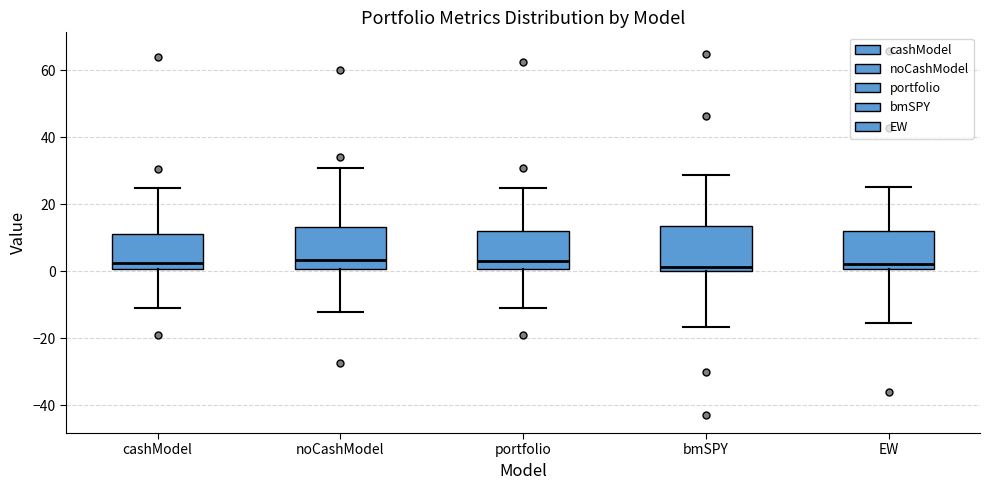

Reading left to right, read every box against the y-axis: the position of its median line, the range the box covers, and the ends of its whiskers. The values are not printed on the chart, so give them approximately, as read against the axis.

cashModel: median 2, box 0 to 10, whiskers -10 to 24
noCashModel: median 4, box 0 to 14, whiskers -12 to 30
portfolio: median 2, box 0 to 12, whiskers -10 to 24
bmSPY: median 2, box 0 to 14, whiskers -16 to 28
EW: median 2, box 0 to 12, whiskers -16 to 26